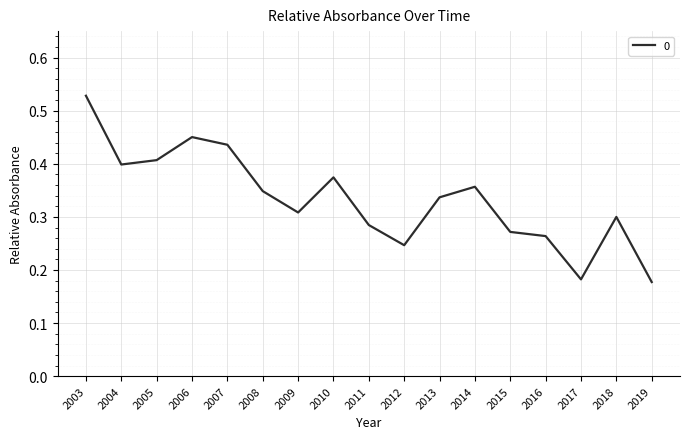

True or false: the data has more than 1 interior local peaks.

True